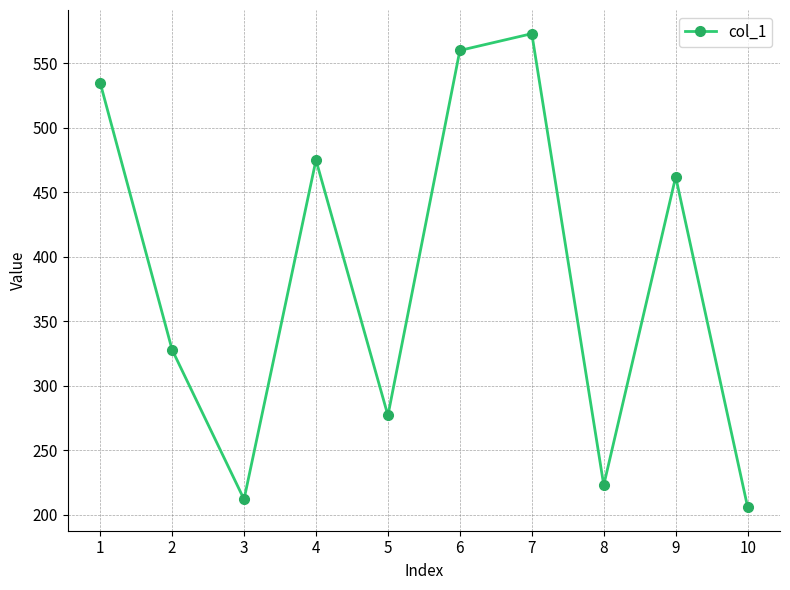

How many distinct data groups are displayed?

1